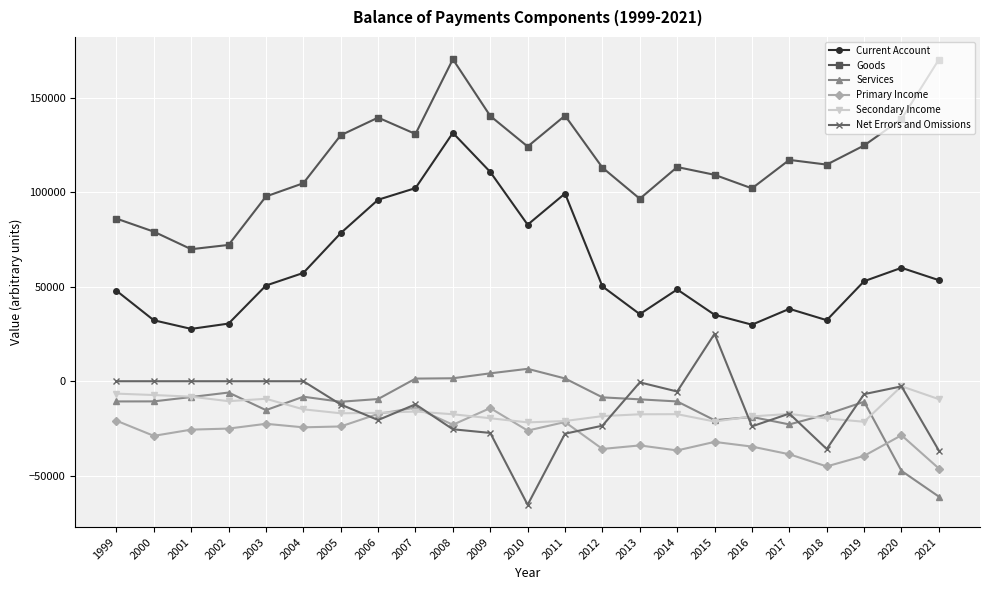

True or false: Current Account and Primary Income cross at least once.

False